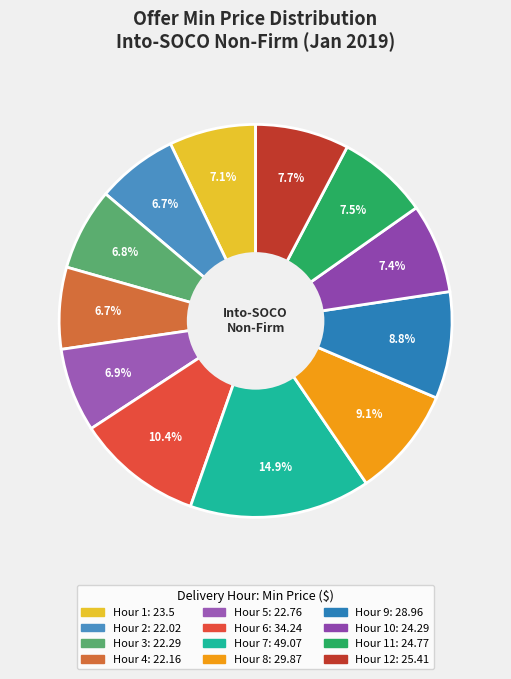

Rank the categories by value from highest to lowest.

Hour 7, Hour 6, Hour 8, Hour 9, Hour 12, Hour 11, Hour 10, Hour 1, Hour 5, Hour 3, Hour 4, Hour 2